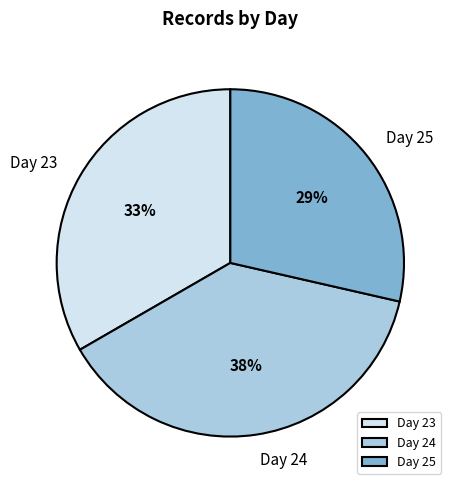

Count the number of slices in the pie.

3